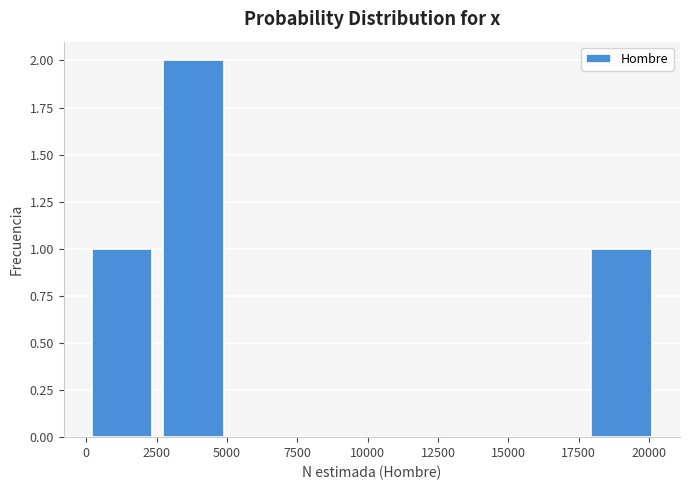

Over which range of the x-axis is the bar tallest?

2500 to 5000